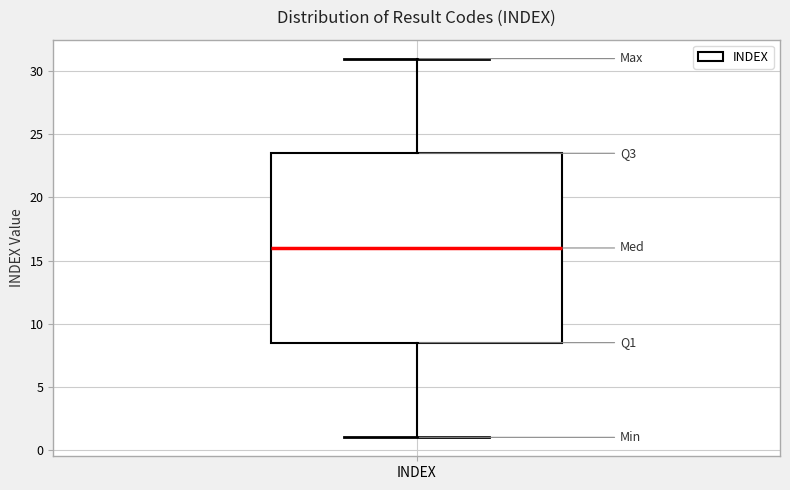

Transcribe this box plot: give where the median line is, the range the box spans, and where the two whiskers end, as read against the y-axis. The values are not printed on the chart, so give them approximately, as read against the axis.

median 16.0, box 8.5 to 23.5, whiskers 1.0 to 31.0